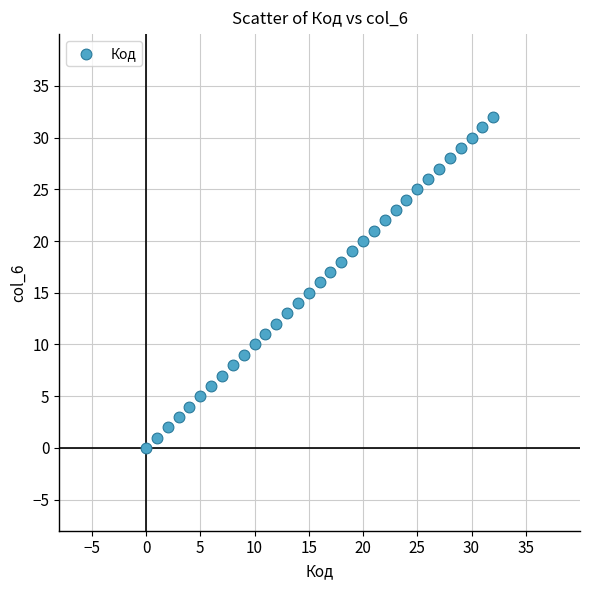

What is the range of Y values (max minus min)?

32